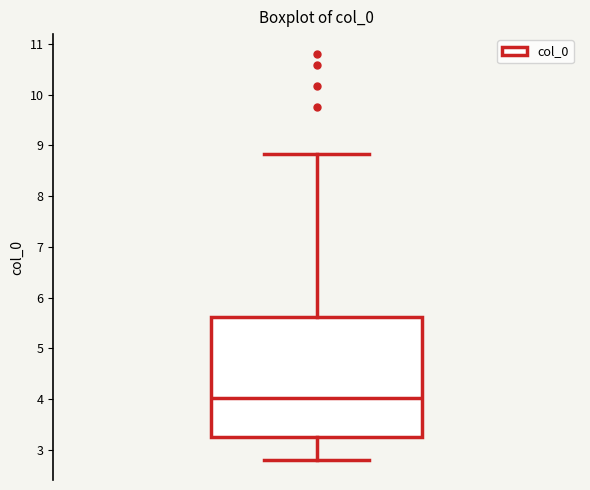

Where does the median line of the box sit on the y-axis? The values are not printed on the chart, so give them approximately, as read against the axis.

4.0